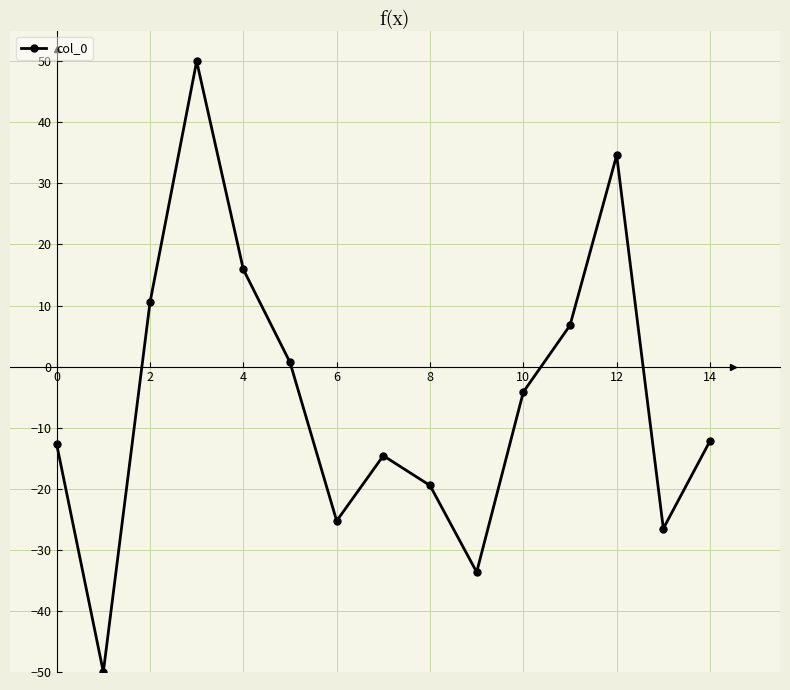

What is the smallest value displayed?

-50.0